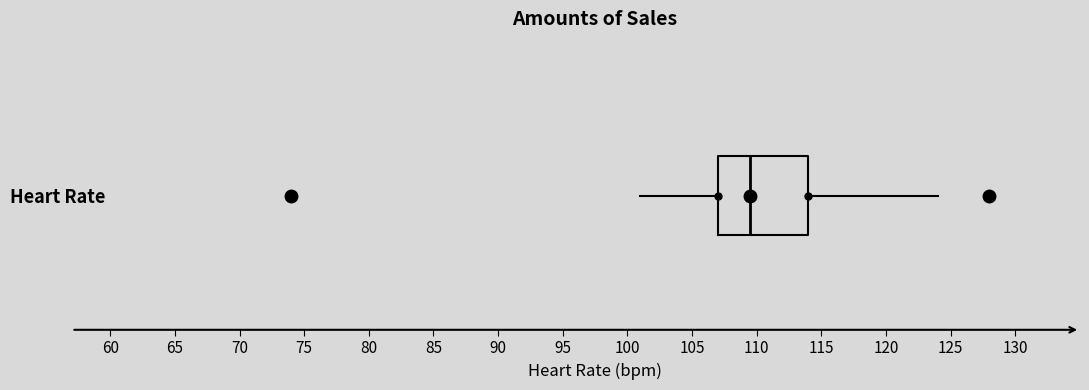

Read this box plot against the x-axis: the position of the median line, the range covered by the box, and the ends of both whiskers. The values are not printed on the chart, so give them approximately, as read against the axis.

median 109.5, box 107.0 to 114.0, whiskers 101.0 to 124.0